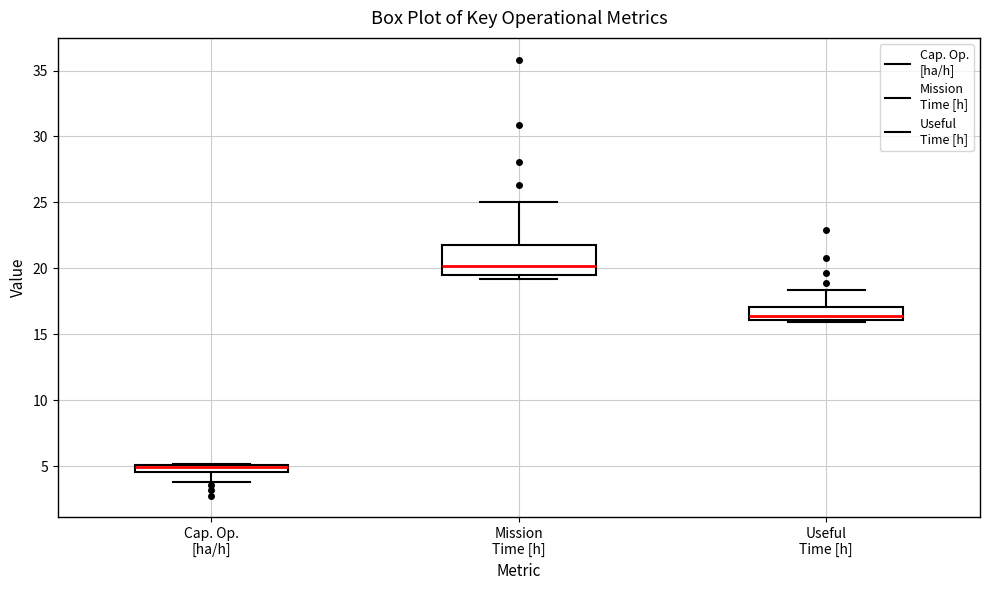

Which box's median line is the highest?

Mission Time [h]